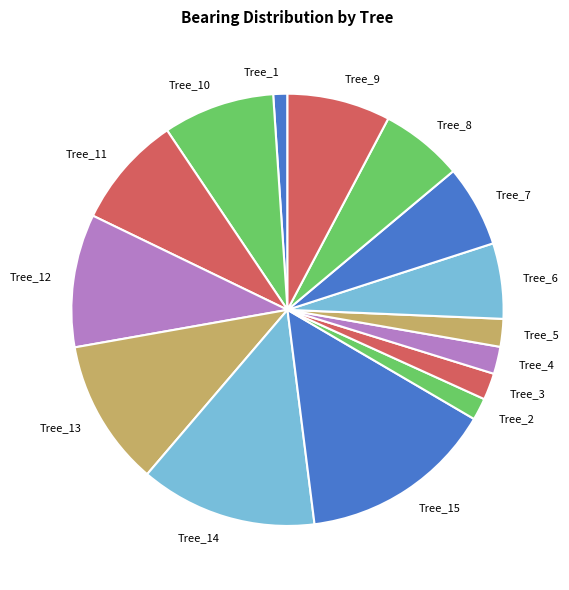

Does Tree_1 represent more than half of the total?

No